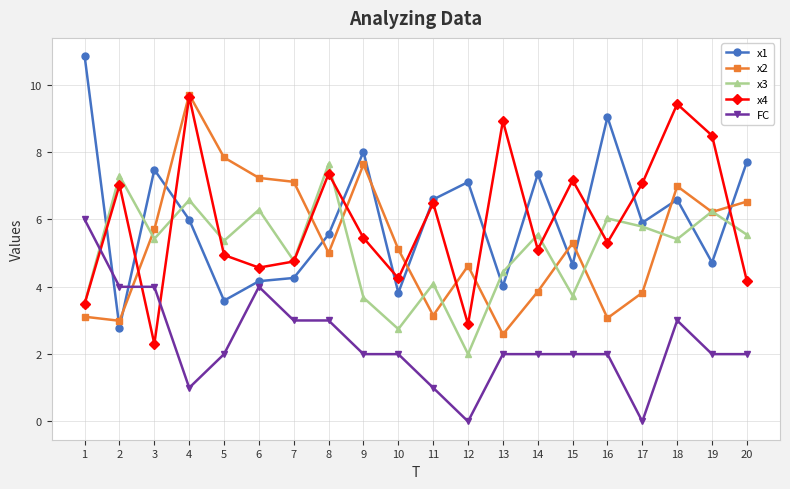

What are all the series names shown in the legend?

x1, x2, x3, x4, FC